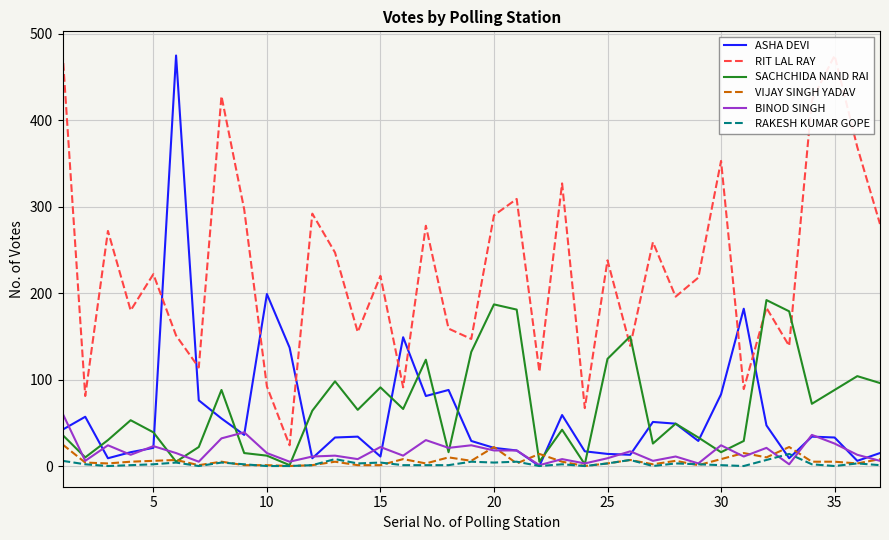

Which series has the largest total across all categories?

RIT LAL RAY